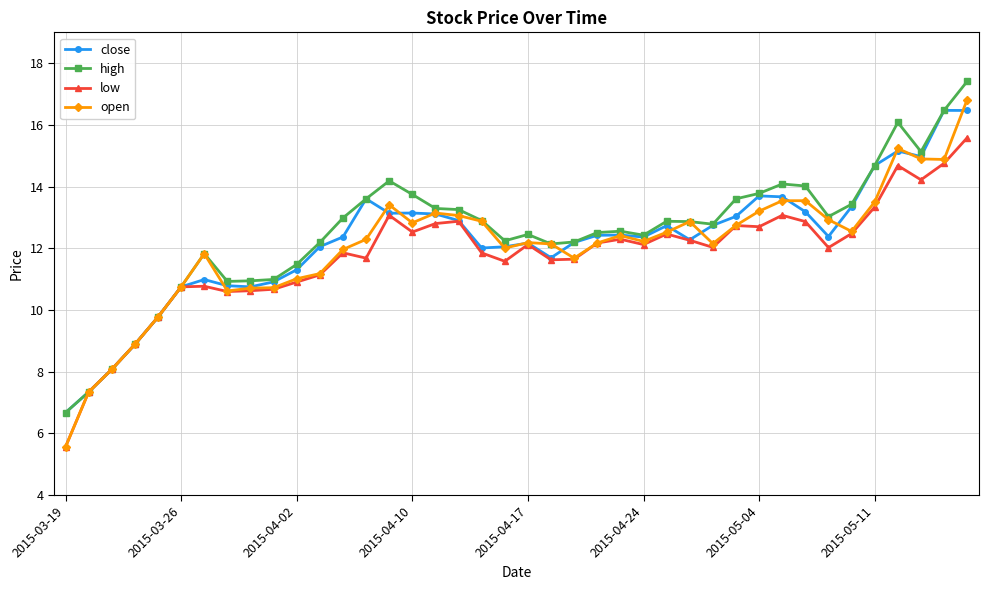

Which series has the widest spread of values?

open